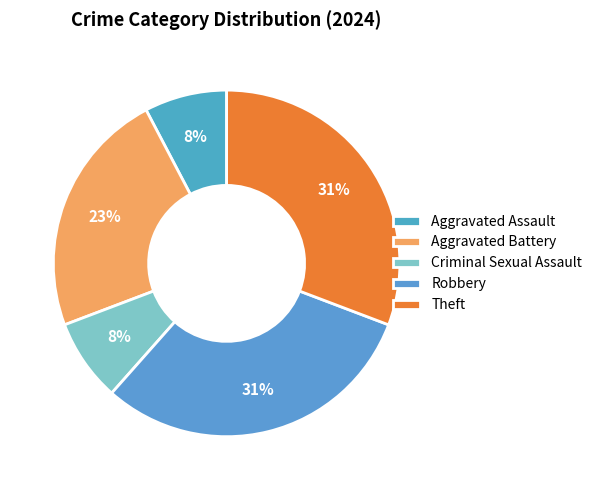

To the nearest percent, what is the difference between the largest and smallest slice percentages?

23%